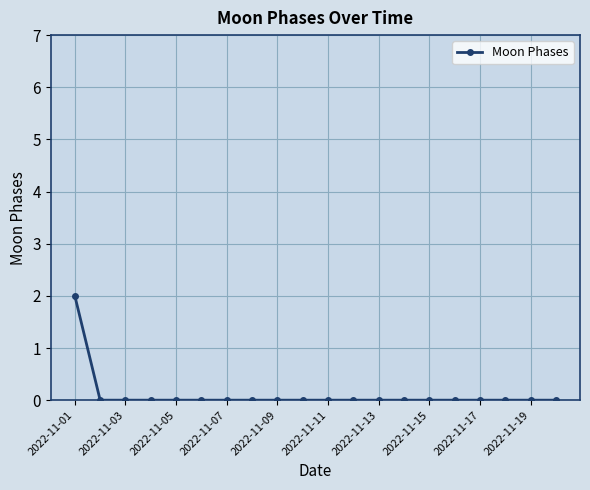

How many distinct data groups are displayed?

1